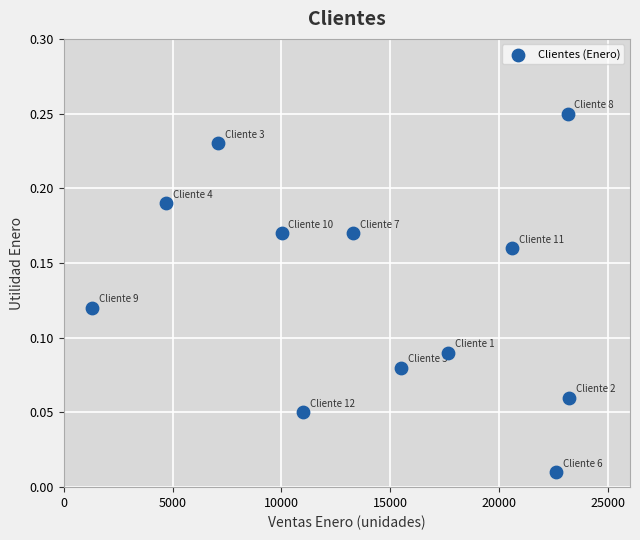

What is the average X value?

14166.5